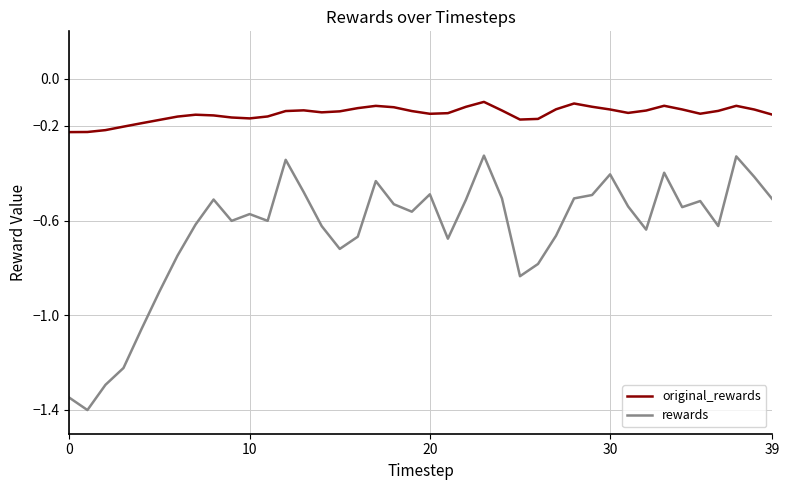

Rank the series by their maximum value, from lowest to highest.

rewards, original_rewards